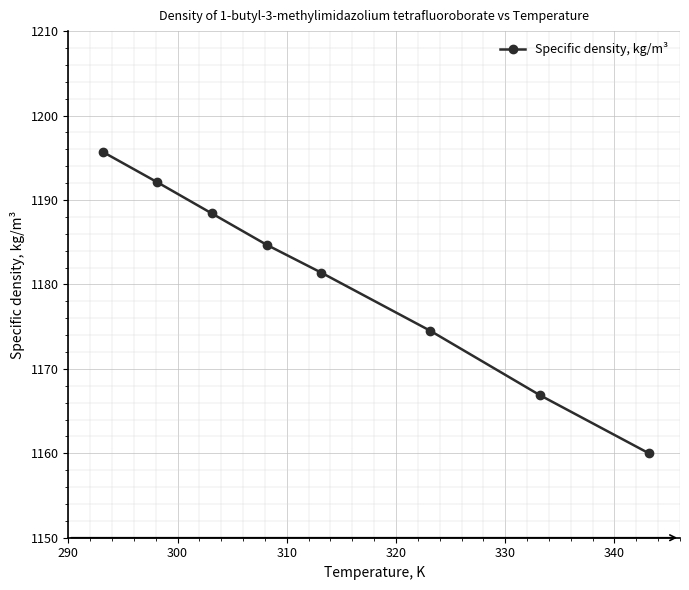

True or false: the data has more than 0 interior local peaks.

False